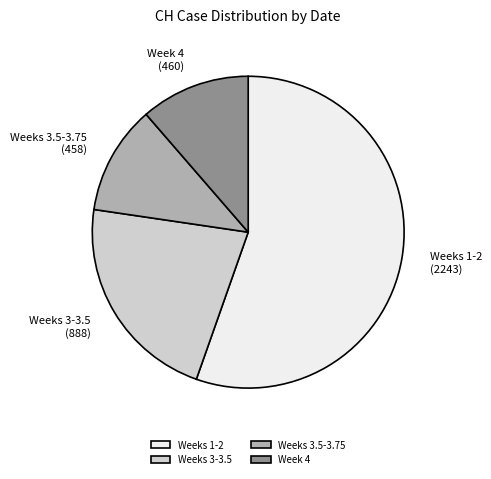

What is the largest slice in the pie chart?

Weeks 1-2